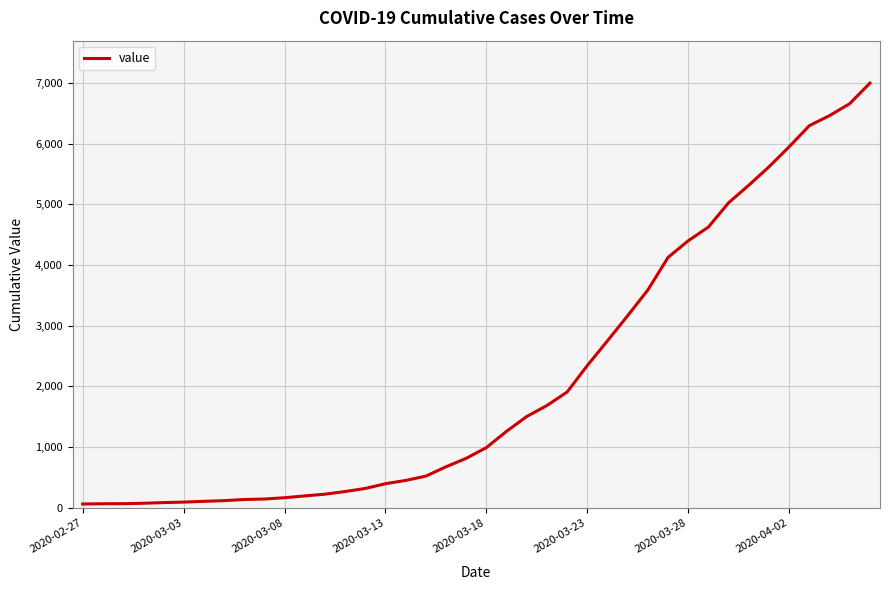

How many lines are shown in the chart?

1